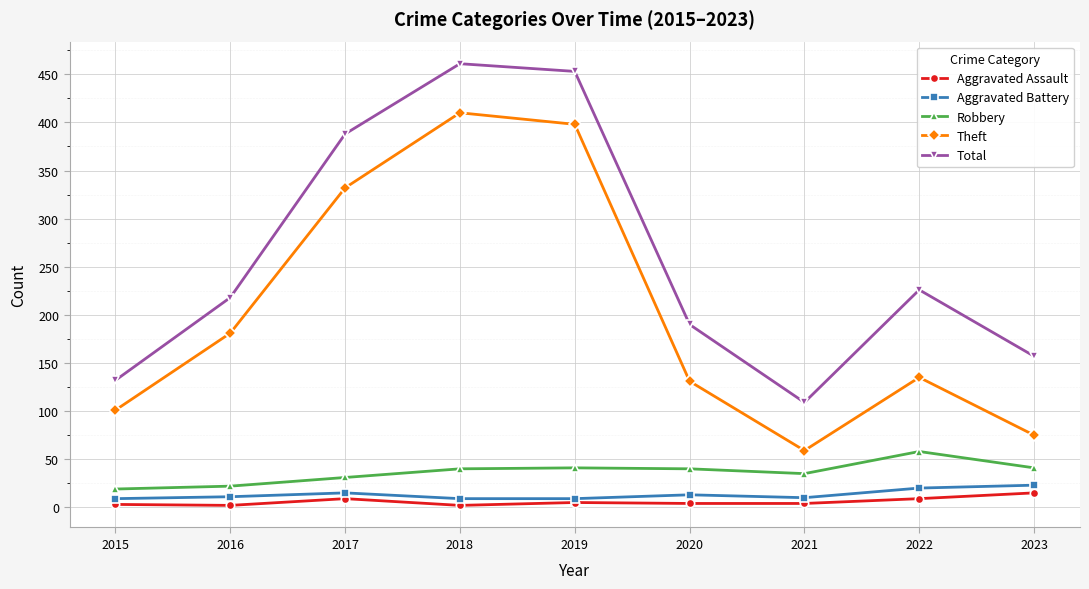

Is it true that Total equals 649 at 2019?

False